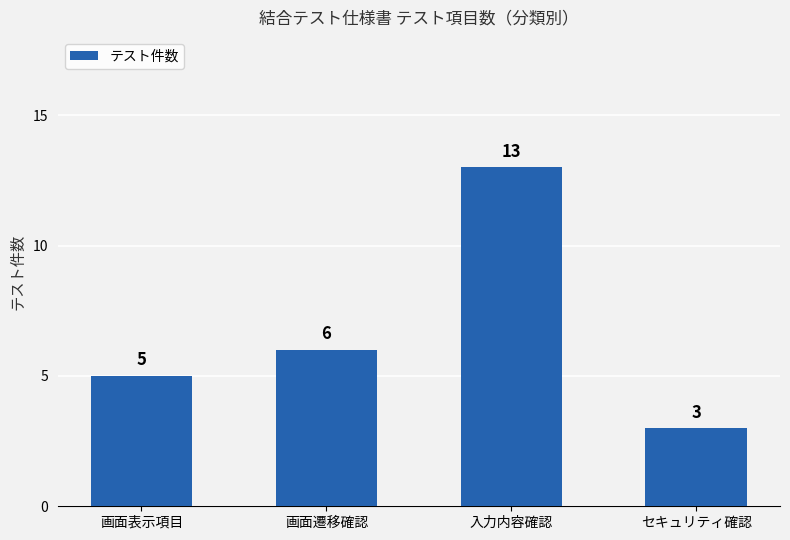

What is the label of the 1st bar from the left?

画面表示項目